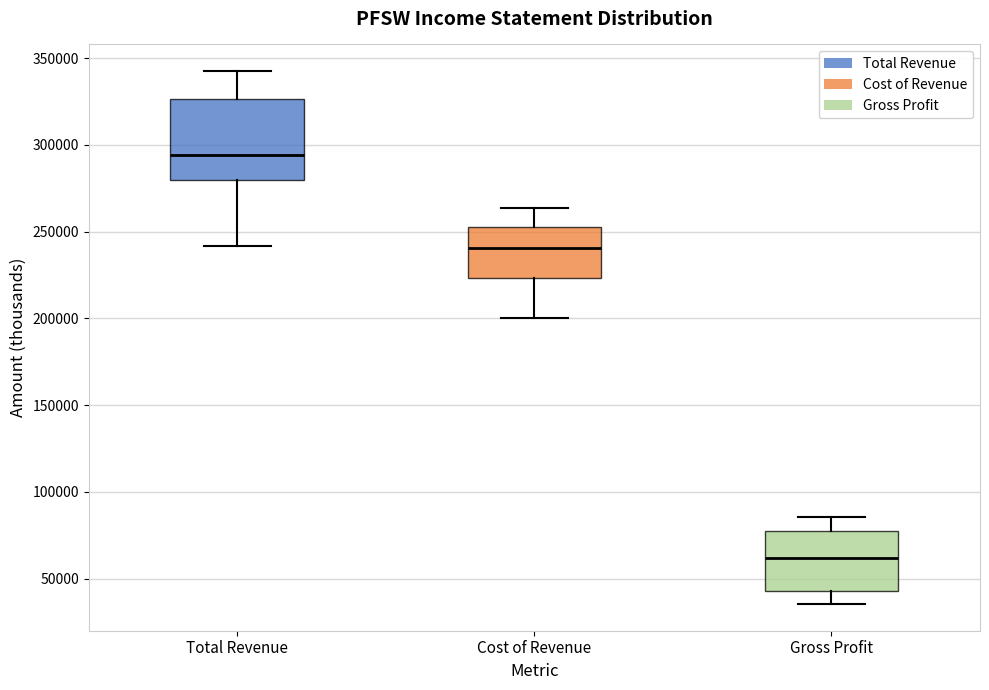

Reading left to right, read every box against the y-axis: the position of its median line, the range the box covers, and the ends of its whiskers. The values are not printed on the chart, so give them approximately, as read against the axis.

Total Revenue: median 295000, box 280000 to 325000, whiskers 240000 to 345000
Cost of Revenue: median 240000, box 225000 to 255000, whiskers 200000 to 265000
Gross Profit: median 60000, box 45000 to 75000, whiskers 35000 to 85000